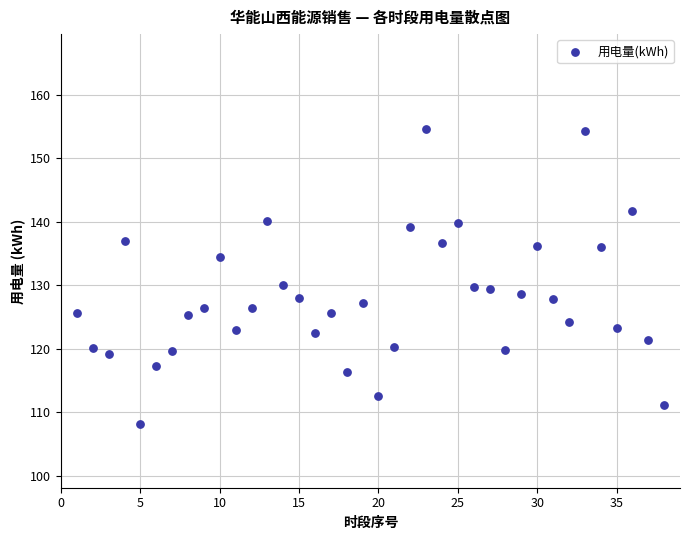

What is the range of Y values (max minus min)?

46.5